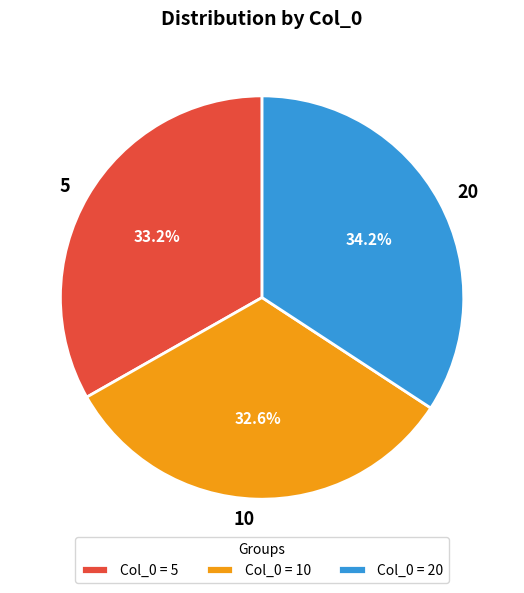

To the nearest percent, what is the combined percentage of 10 and 5?

66%